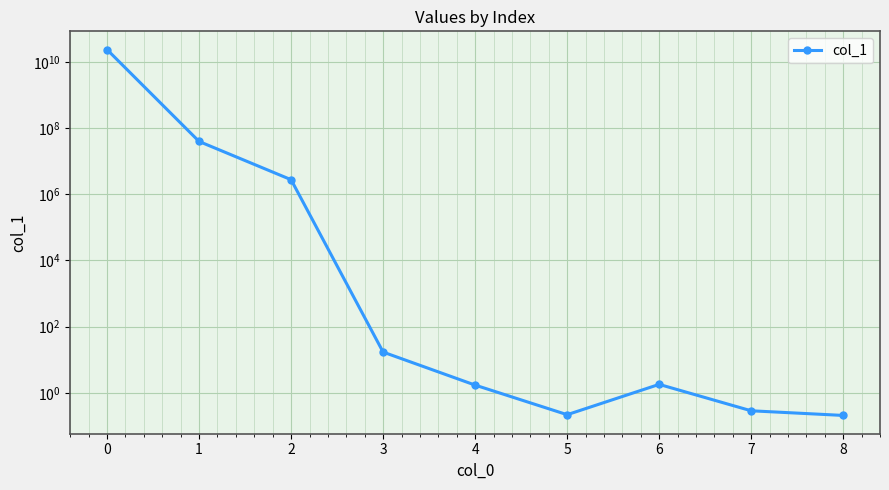

How many lines are shown in the chart?

1